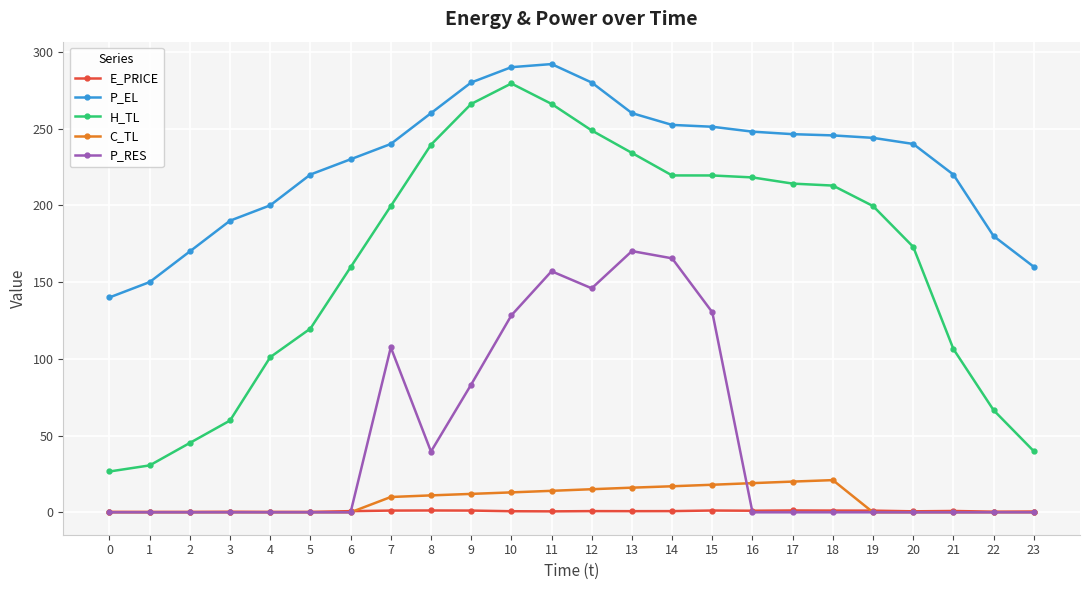

Does the chart have visible grid lines?

Yes